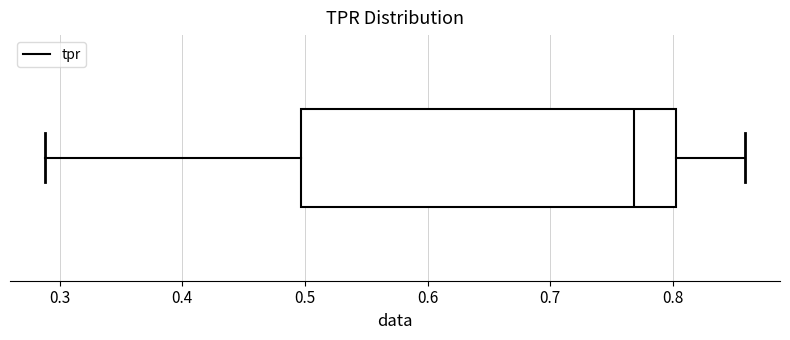

Transcribe this box plot: give where the median line is, the range the box spans, and where the two whiskers end, as read against the x-axis. The values are not printed on the chart, so give them approximately, as read against the axis.

median 0.77, box 0.50 to 0.80, whiskers 0.29 to 0.86